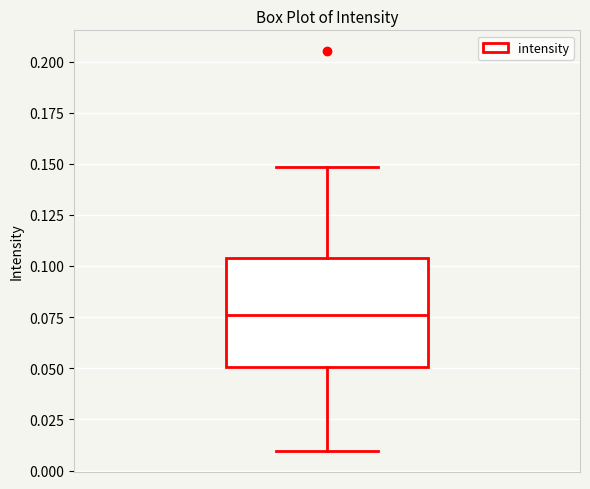

Read this box plot against the y-axis: the position of the median line, the range covered by the box, and the ends of both whiskers. The values are not printed on the chart, so give them approximately, as read against the axis.

median 0.075, box 0.050 to 0.105, whiskers 0.010 to 0.150